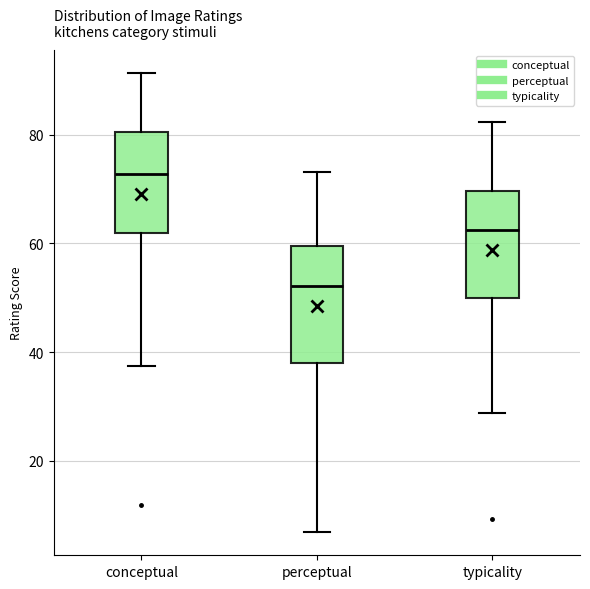

Reading left to right, transcribe this box plot: for each box, give where its median line is, the range the box spans, and where its two whiskers end, as read against the y-axis. The values are not printed on the chart, so give them approximately, as read against the axis.

conceptual: median 72, box 62 to 80, whiskers 38 to 92
perceptual: median 52, box 38 to 60, whiskers 6 to 74
typicality: median 62, box 50 to 70, whiskers 28 to 82